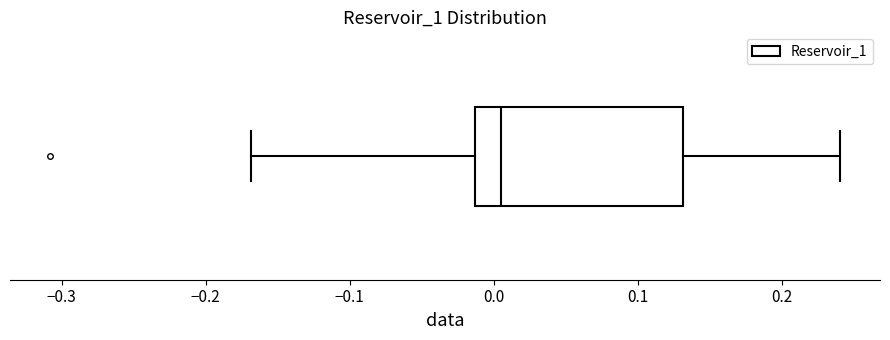

Transcribe this box plot: give where the median line is, the range the box spans, and where the two whiskers end, as read against the x-axis. The values are not printed on the chart, so give them approximately, as read against the axis.

median 0.00, box -0.01 to 0.13, whiskers -0.17 to 0.24